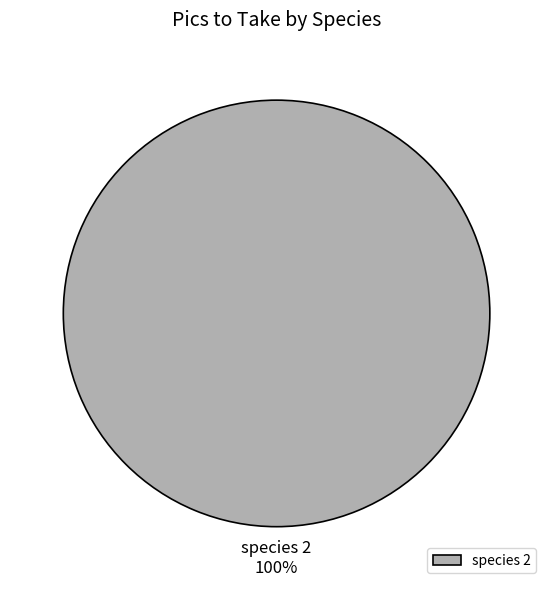

The species 2 slice represents 91% of the pie. True or false?

False